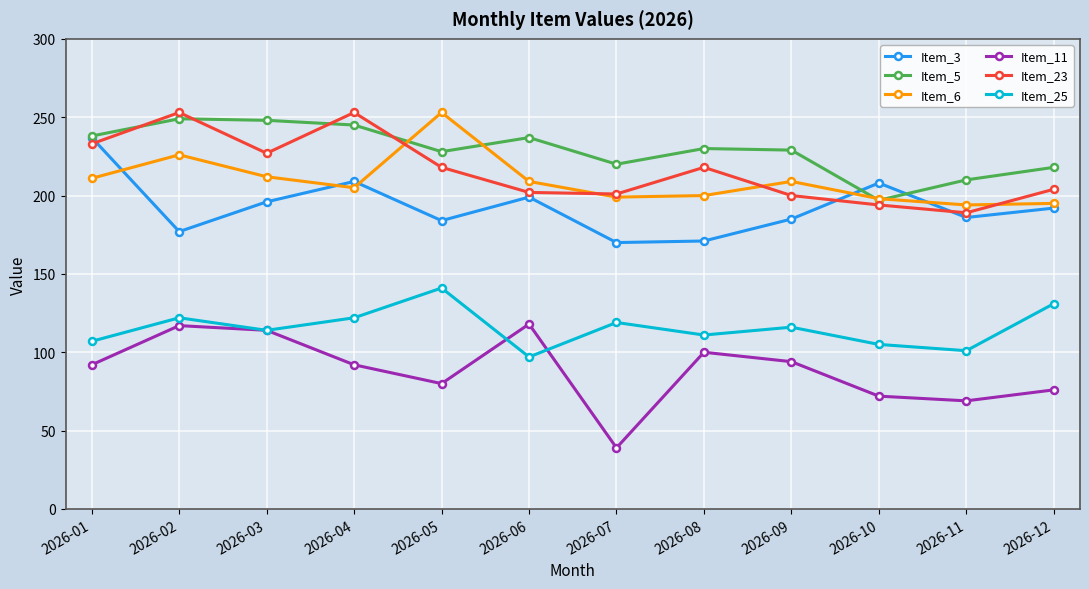

What is the difference between the highest and lowest values at 2026-08?

130